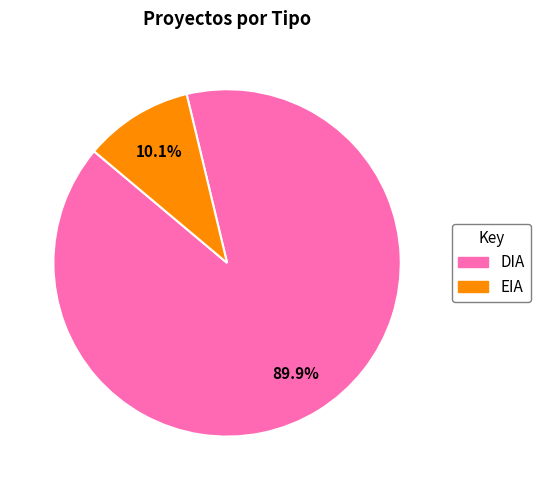

What is the total percentage of DIA and EIA?

100.0%